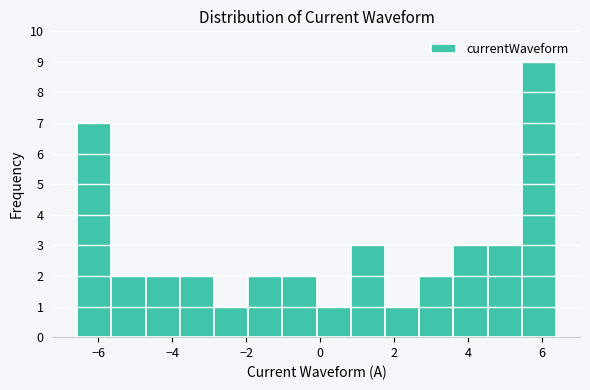

Reading left to right, list every bar in this chart as the range it spans on the x-axis followed by its height. Neither the bar edges nor the heights are printed on the chart, so give them approximately, as read against the axes.

-6.6 to -5.6: 7
-5.6 to -4.8: 2
-4.8 to -3.8: 2
-3.8 to -2.8: 2
-2.8 to -2.0: 1
-2.0 to -1.0: 2
-1.0 to 0.0: 2
0.0 to 0.8: 1
0.8 to 1.8: 3
1.8 to 2.6: 1
2.6 to 3.6: 2
3.6 to 4.6: 3
4.6 to 5.4: 3
5.4 to 6.4: 9